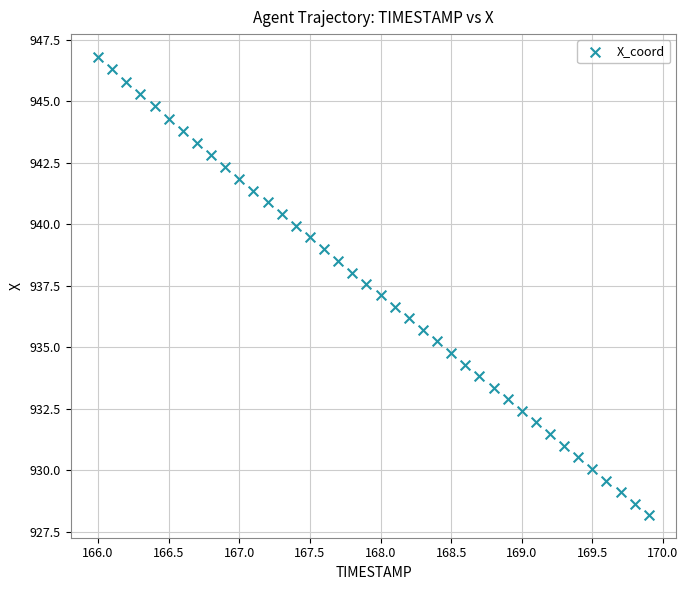

What is the range of Y values (max minus min)?

18.6